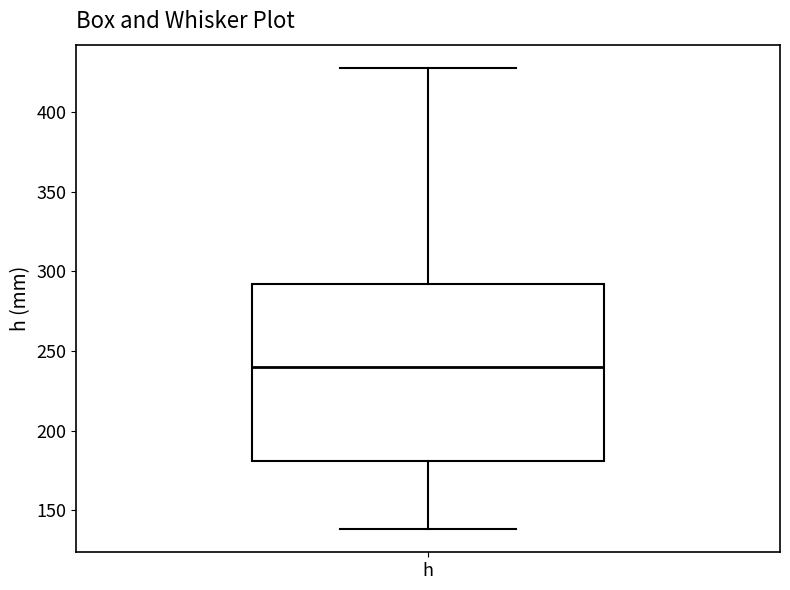

Read this box plot against the y-axis: the position of the median line, the range covered by the box, and the ends of both whiskers. The values are not printed on the chart, so give them approximately, as read against the axis.

median 240, box 180 to 290, whiskers 140 to 430